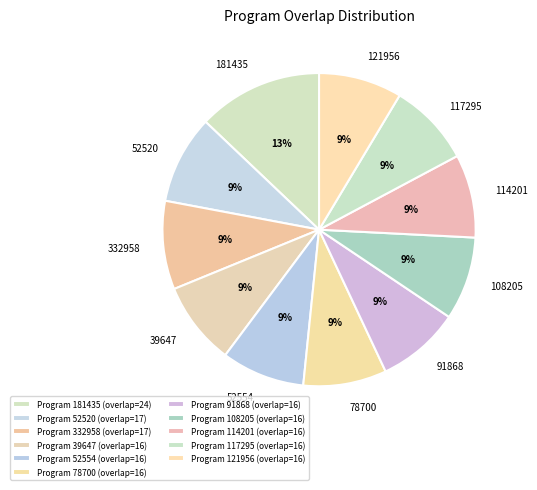

Rank the categories by value from highest to lowest.

181435, 52520, 332958, 39647, 52554, 78700, 91868, 108205, 114201, 117295, 121956